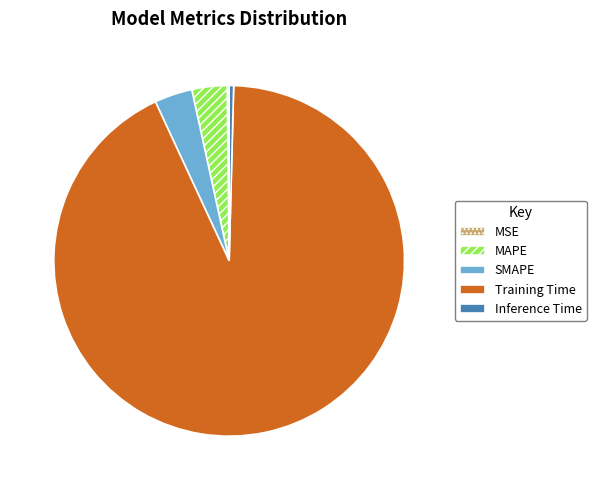

True or false: Inference Time accounts for 0% of the total.

True